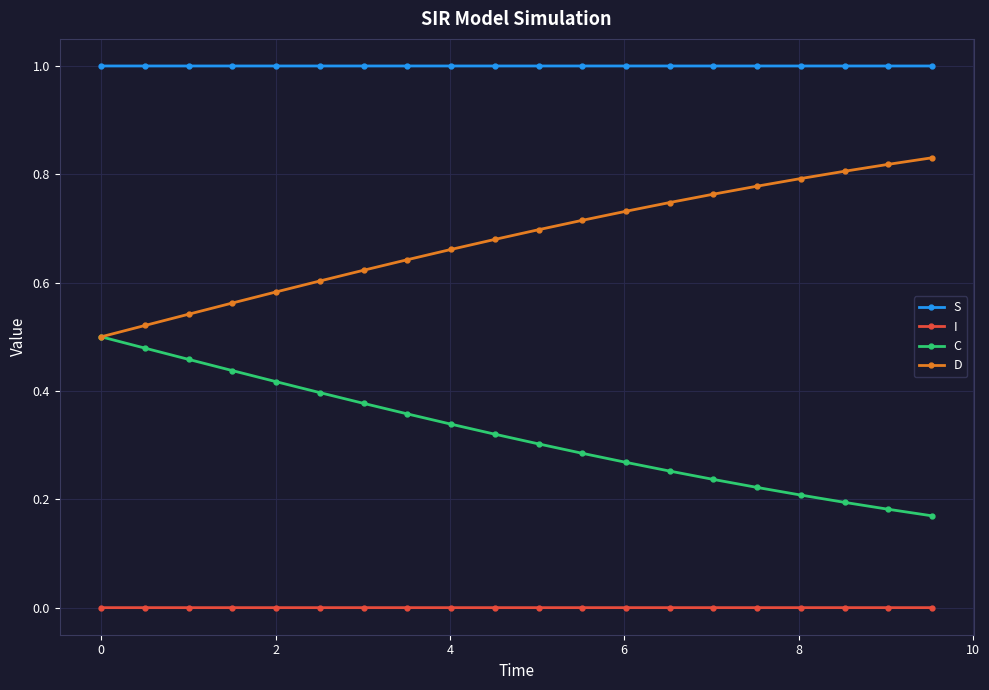

True or false: D and S cross at least once.

False